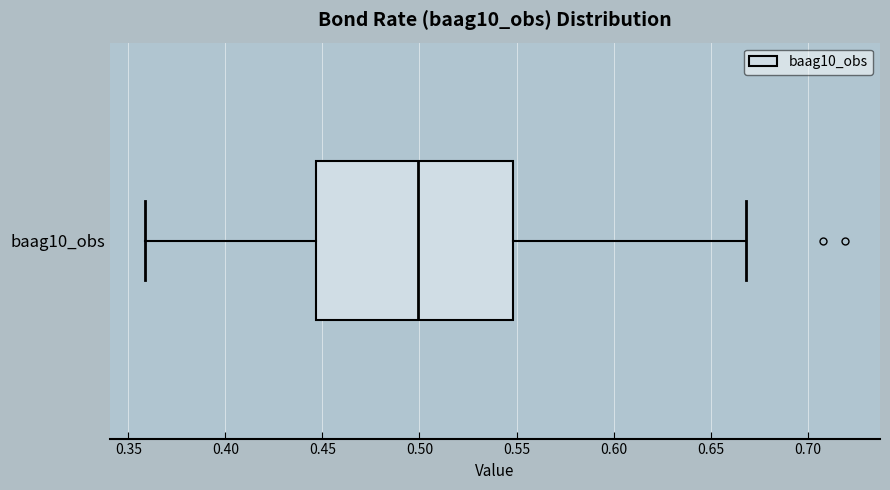

Where is the left edge of the box for baag10_obs on the x-axis? The values are not printed on the chart, so give them approximately, as read against the axis.

0.445